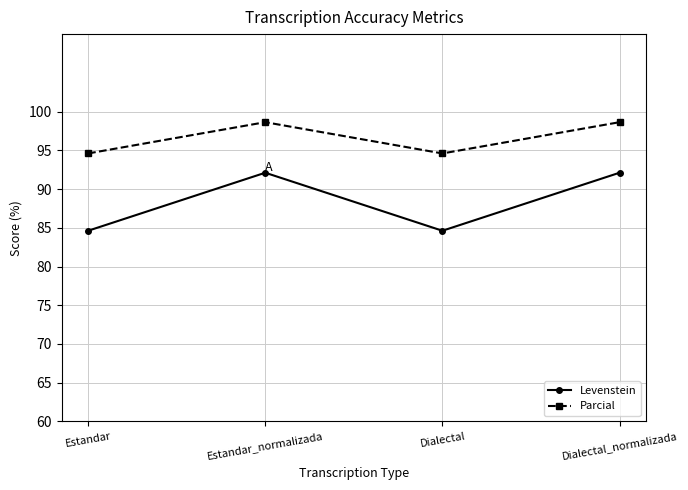

Count the number of data series in this chart.

2